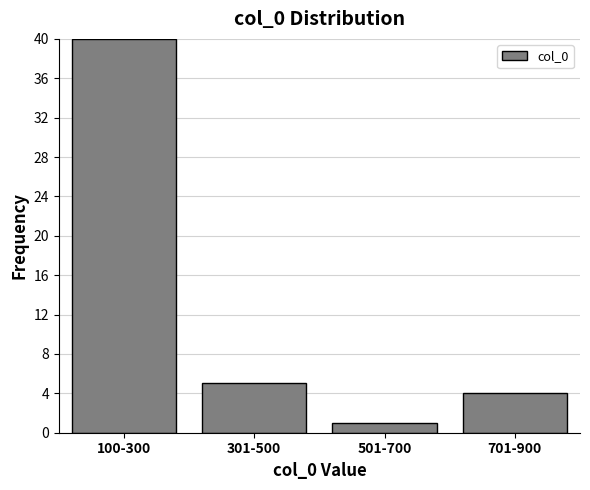

Reading right to left, transcribe all the data shown in this chart.

701-900=4	501-700=1	301-500=5	100-300=40